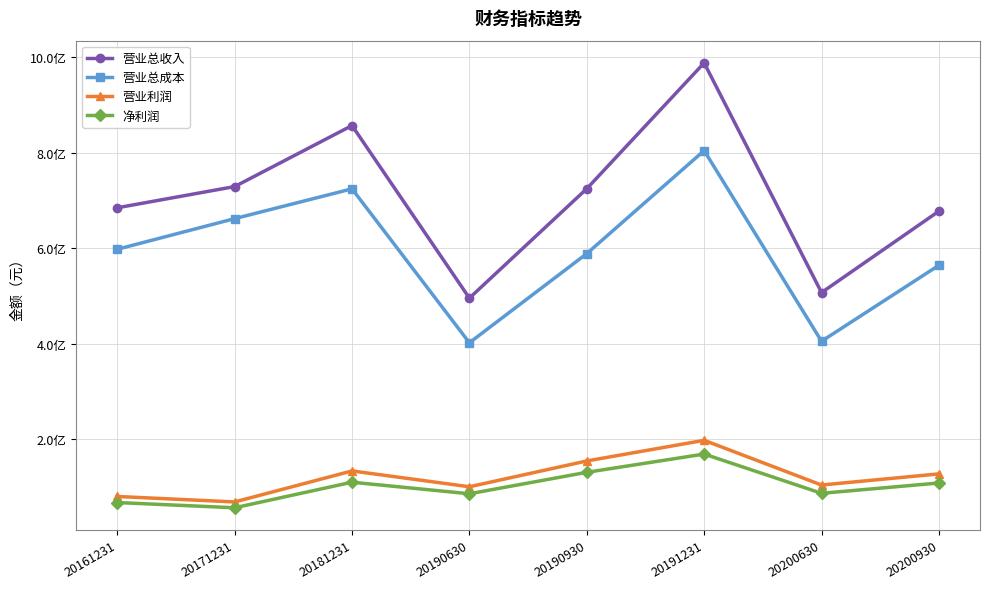

Is the value of 营业利润 at 20190930 greater than the value of 净利润 at 20200930?

Yes